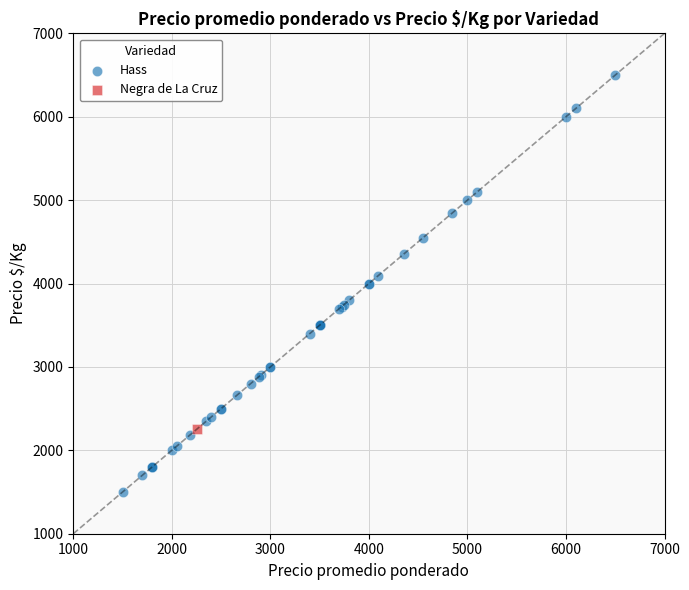

What are all the series names shown in the legend?

Hass, Negra de La Cruz